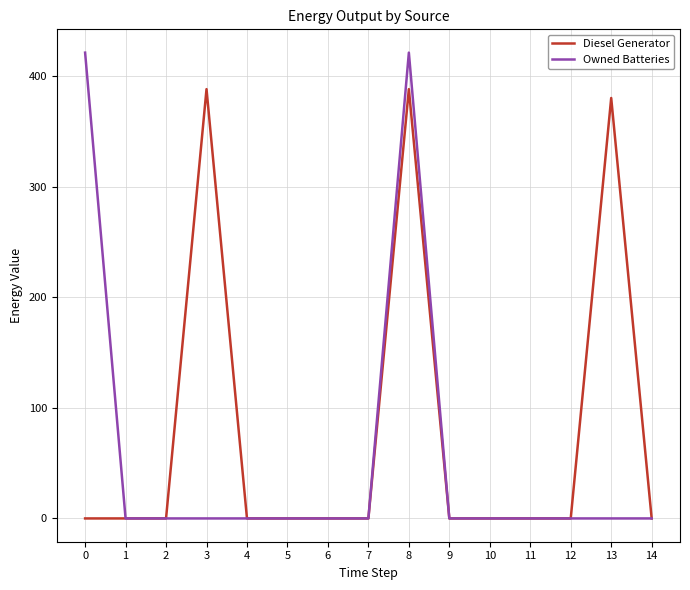

How many lines are shown in the chart?

2